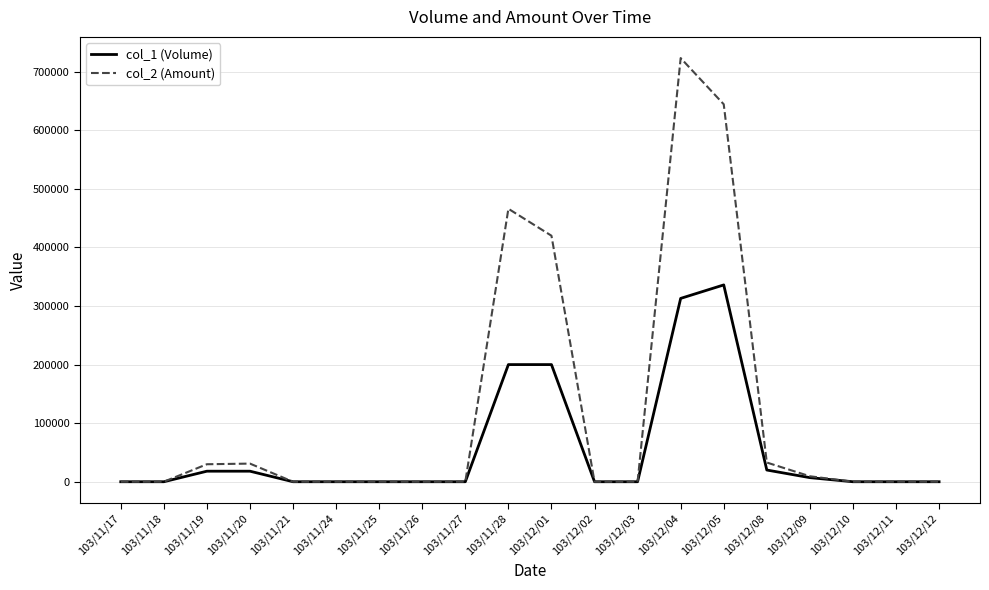

The value of col_1 (Volume) at 103/12/05 is 336000. True or false?

True